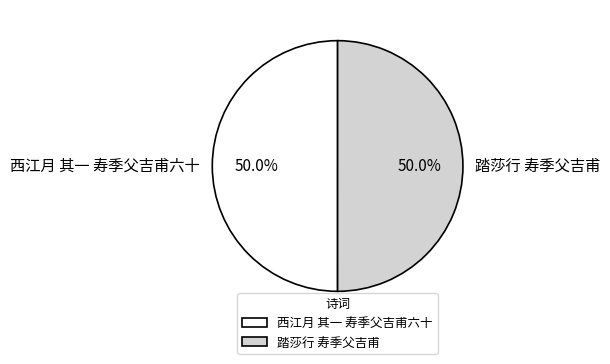

To the nearest percent, what is the combined percentage of 西江月 其一 寿季父吉甫六十 and 踏莎行 寿季父吉甫?

100%